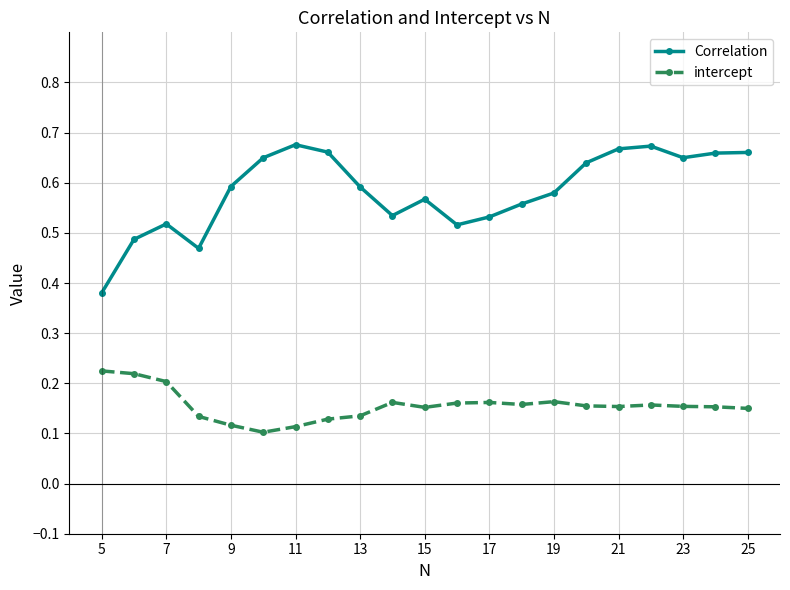

What is the difference between the maximum and minimum values in the Correlation series?

0.3